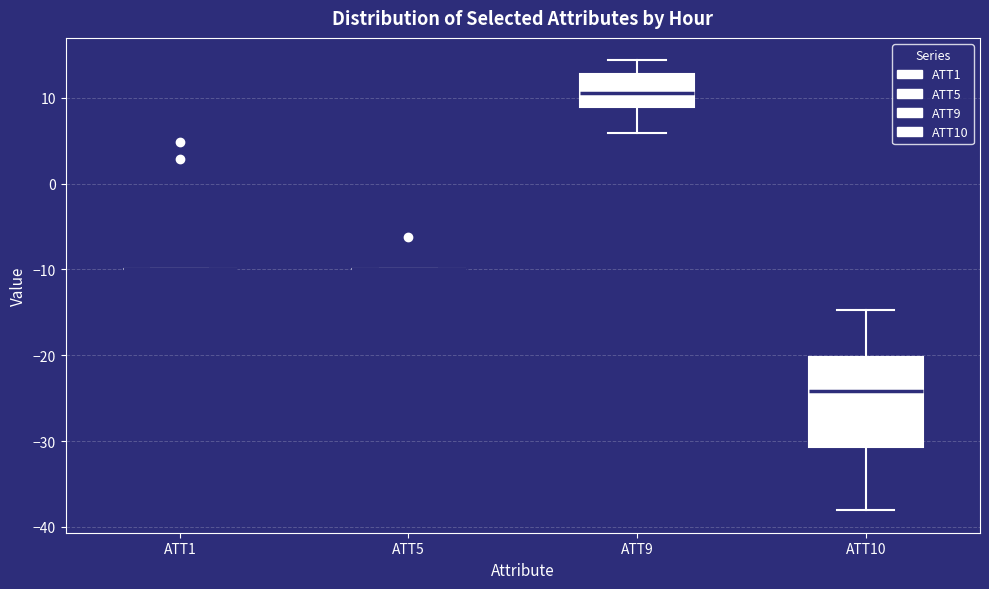

Reading left to right, read every box against the y-axis: the position of its median line, the range the box covers, and the ends of its whiskers. The values are not printed on the chart, so give them approximately, as read against the axis.

ATT1: box collapsed to a line at -10, whiskers -10 to -10
ATT5: box collapsed to a line at -10, whiskers -10 to -10
ATT9: median 11, box 9 to 13, whiskers 6 to 14
ATT10: median -24, box -31 to -20, whiskers -38 to -15